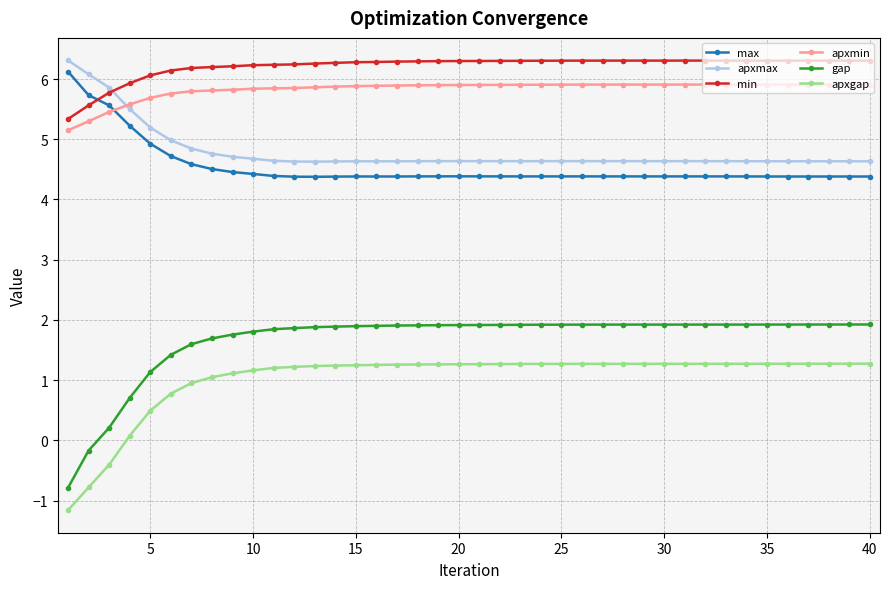

What is the sum of all gap values?

66.7